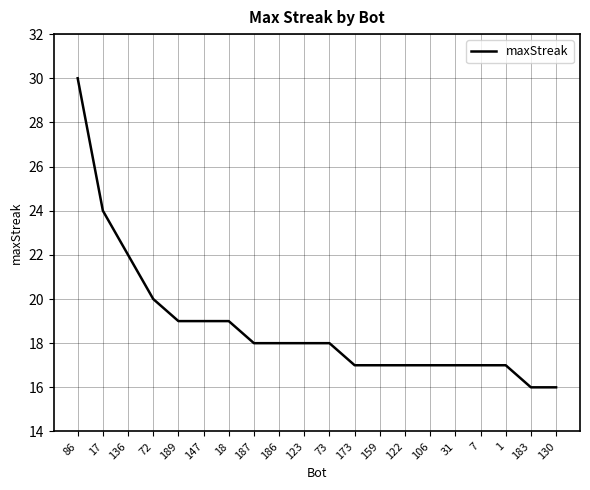

Is it true that the value at 183 is 4?

False